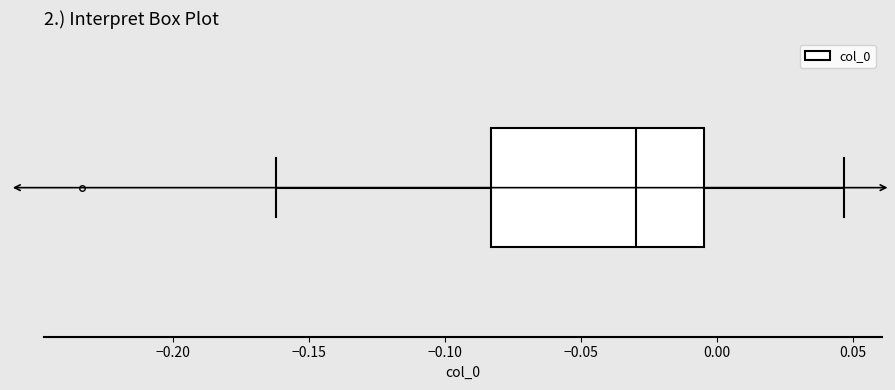

Transcribe this box plot: give where the median line is, the range the box spans, and where the two whiskers end, as read against the x-axis. The values are not printed on the chart, so give them approximately, as read against the axis.

median -0.030, box -0.085 to -0.005, whiskers -0.160 to 0.045